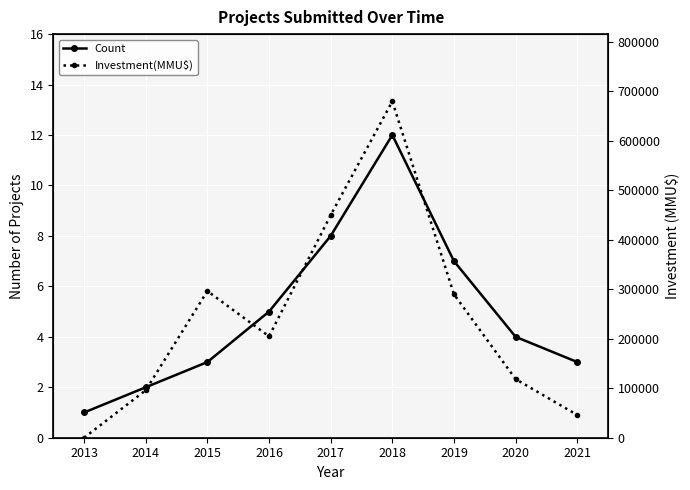

Rank the series at 2013 from highest to lowest value.

Count, Investment(MMU$)